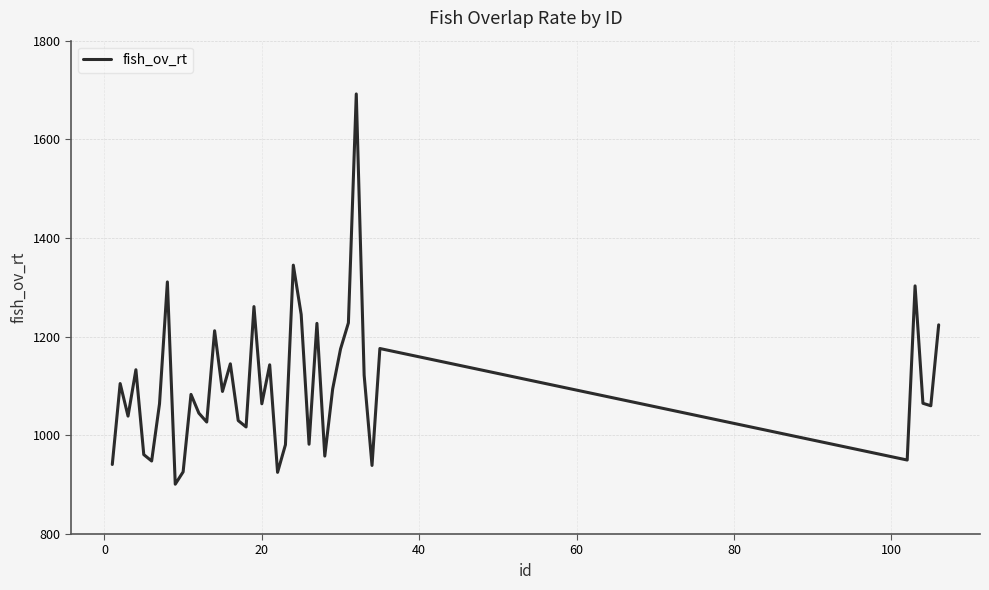

What is the difference between the maximum and minimum values?

791